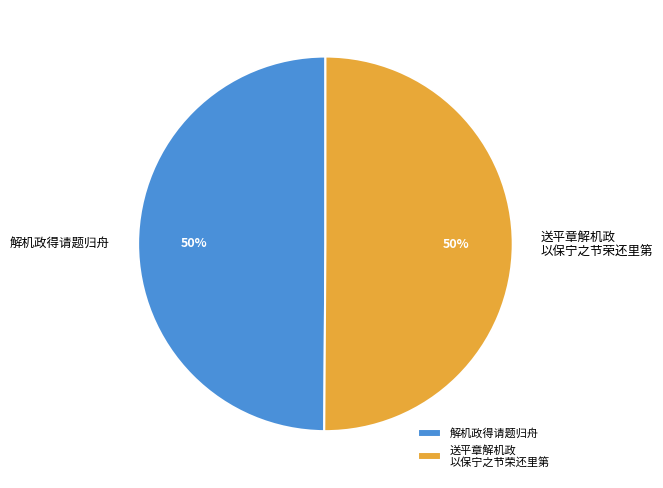

The 解机政得请题归舟 slice represents 58% of the pie. True or false?

False